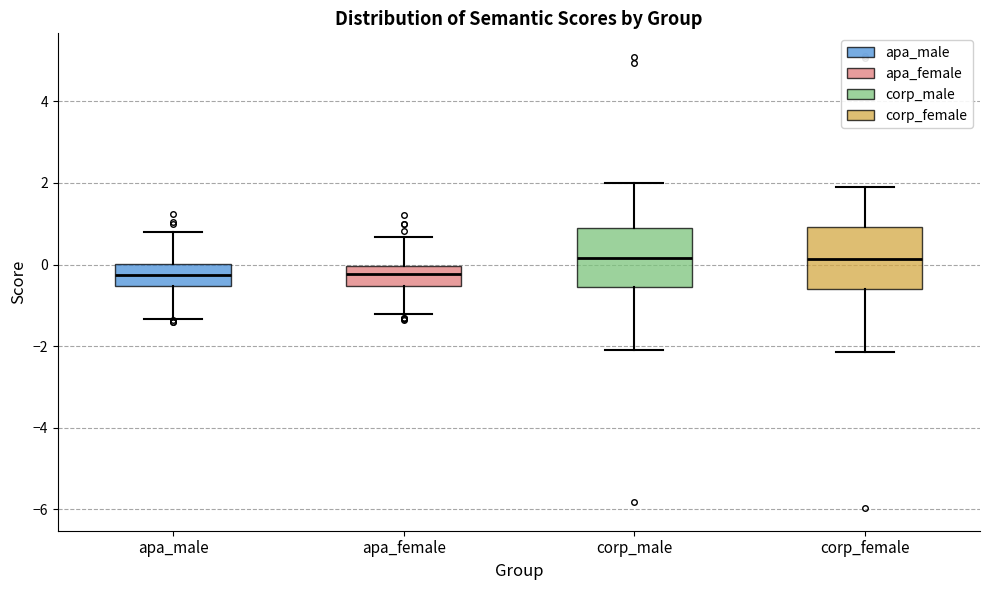

Reading left to right, transcribe this box plot: for each box, give where its median line is, the range the box spans, and where its two whiskers end, as read against the y-axis. The values are not printed on the chart, so give them approximately, as read against the axis.

apa_male: median -0.2, box -0.6 to 0.0, whiskers -1.4 to 0.8
apa_female: median -0.2, box -0.6 to 0.0, whiskers -1.2 to 0.6
corp_male: median 0.2, box -0.6 to 1.0, whiskers -2.0 to 2.0
corp_female: median 0.2, box -0.6 to 1.0, whiskers -2.2 to 1.8